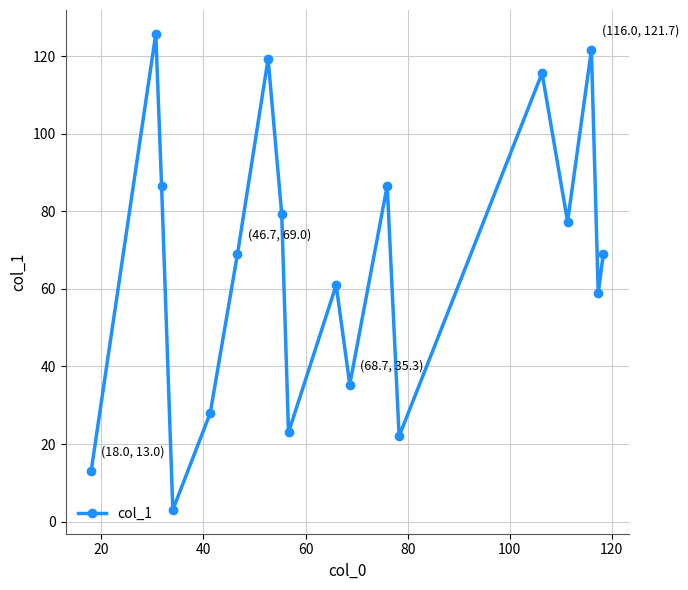

What is the average value?

66.4